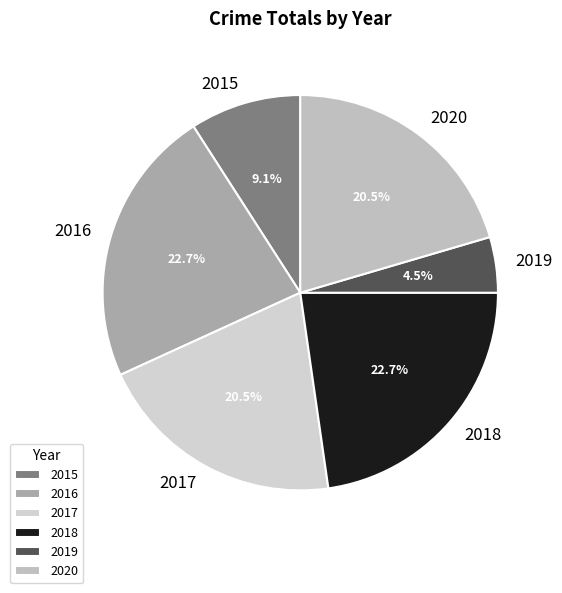

Approximately how many times larger is the value at 2019 compared to 2017?

0.2